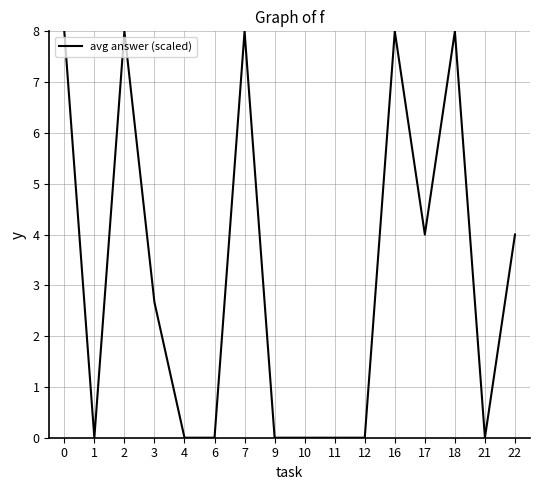

Where is the first local minimum?

1